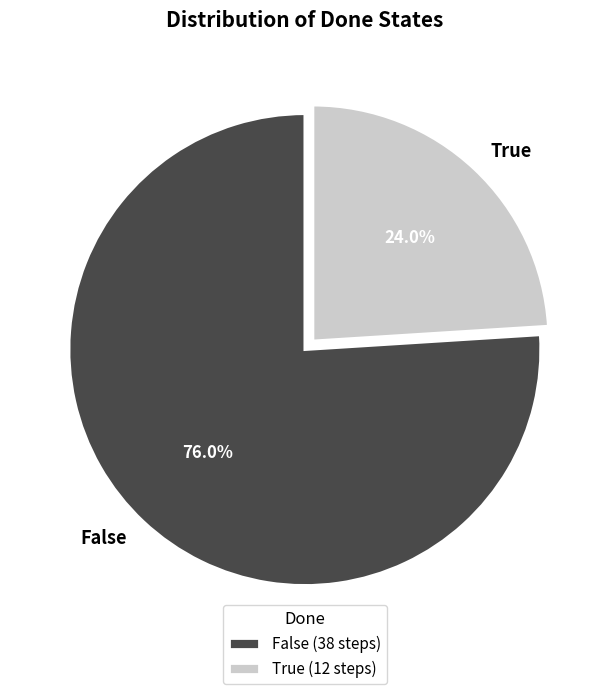

Does False account for over 50% of the chart?

Yes